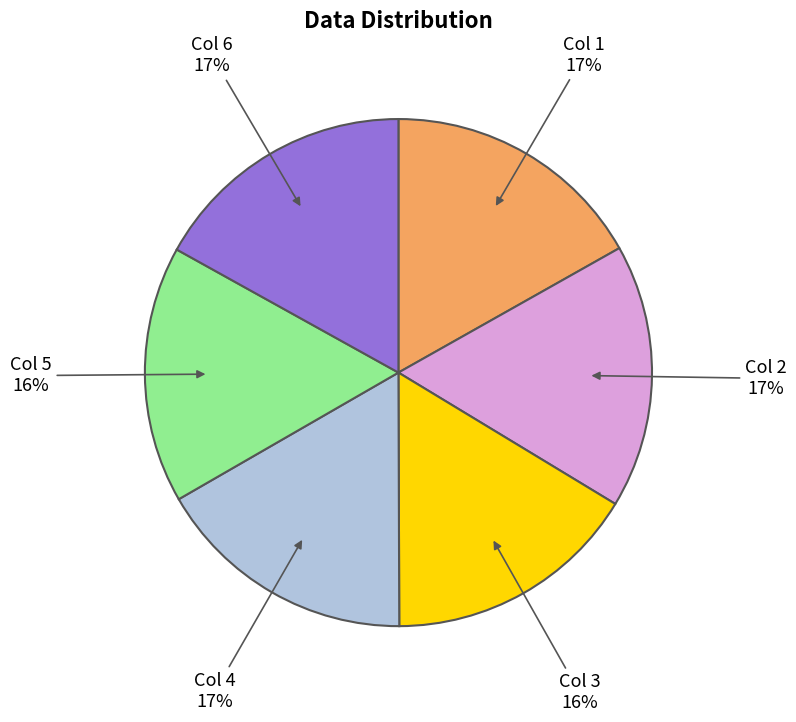

Is it true that Col 1 is 17% of the pie?

True